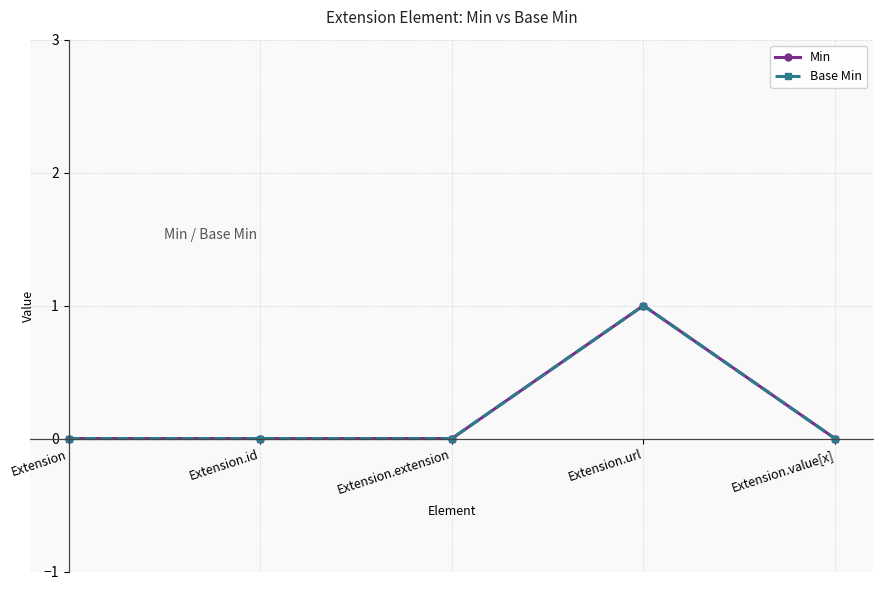

What is the label of the 4th point from the left?

Extension.url